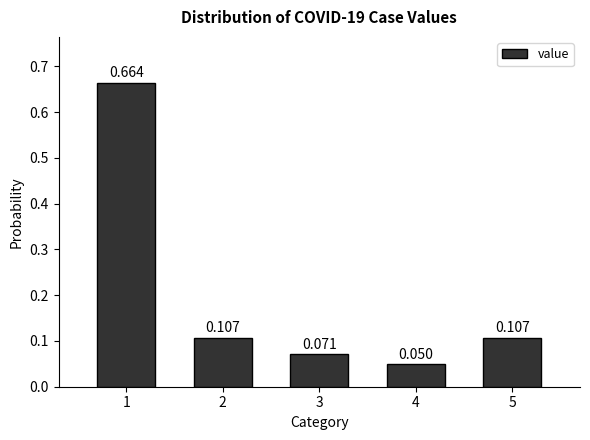

Count the number of data series in this chart.

1